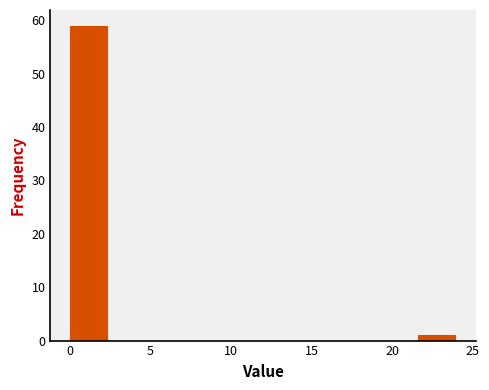

How tall is the bar that spans 0.0 to 2.4 on the x-axis? Neither the bar edges nor the heights are printed on the chart, so give them approximately, as read against the axes.

59